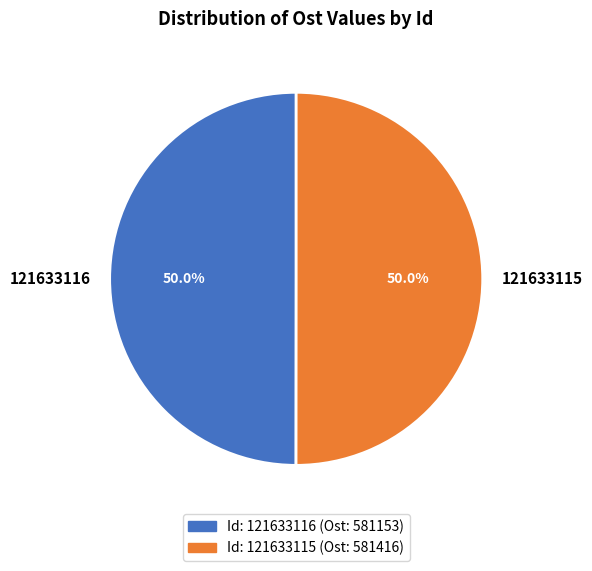

To the nearest percent, what is the combined percentage of 121633116 and 121633115?

100%